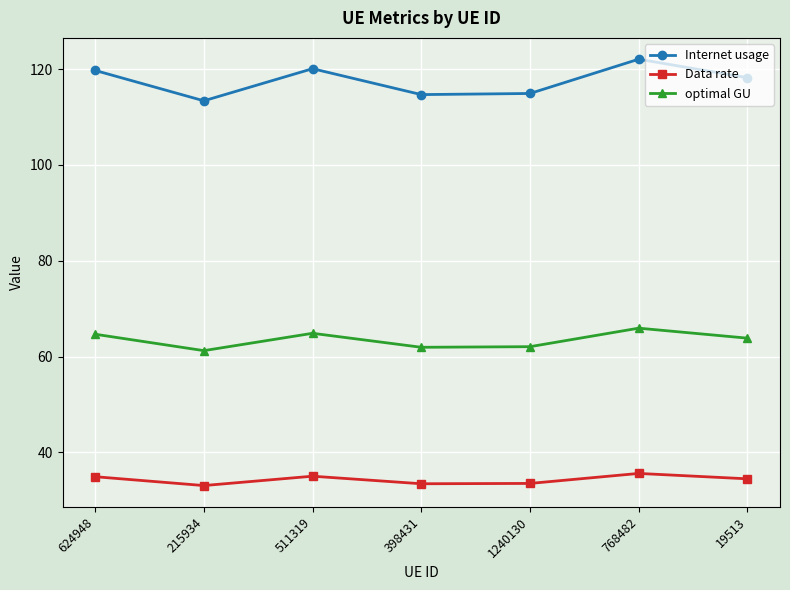

What are all the series names shown in the legend?

Internet usage, Data rate, optimal GU